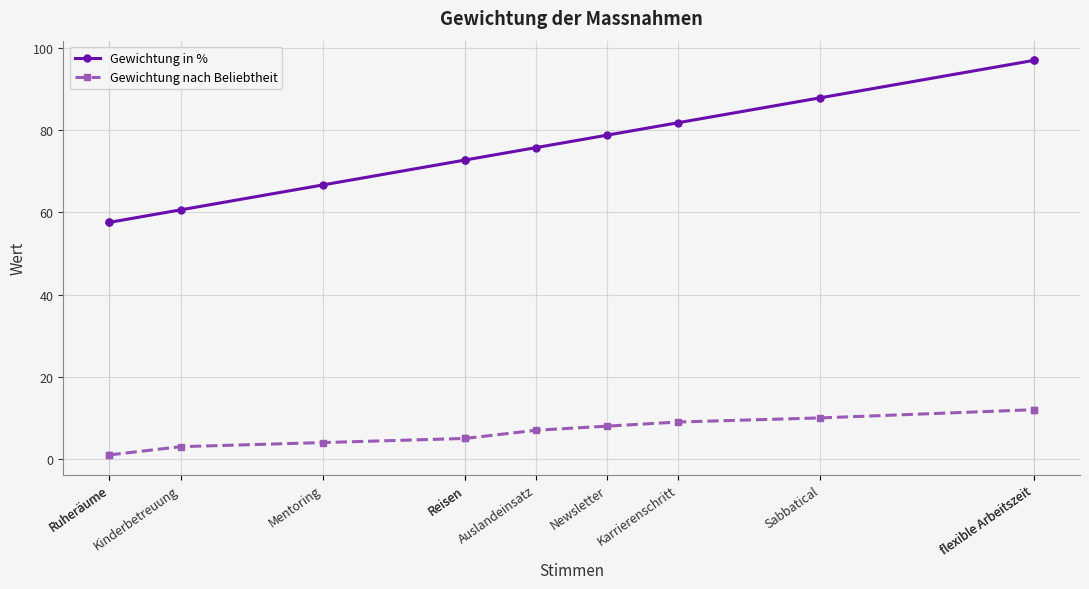

Is the value of Gewichtung in % at Kinderbetreuung greater than the value of Gewichtung nach Beliebtheit at Reisen?

Yes